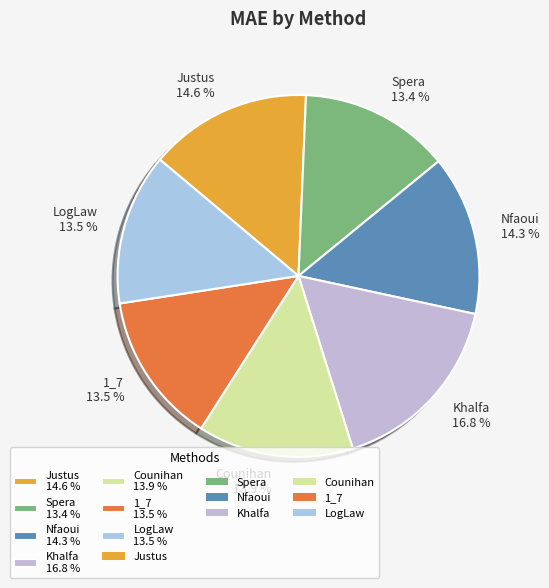

Combined, do Khalfa 16.8 % and Spera 13.4 % account for over 50%?

No